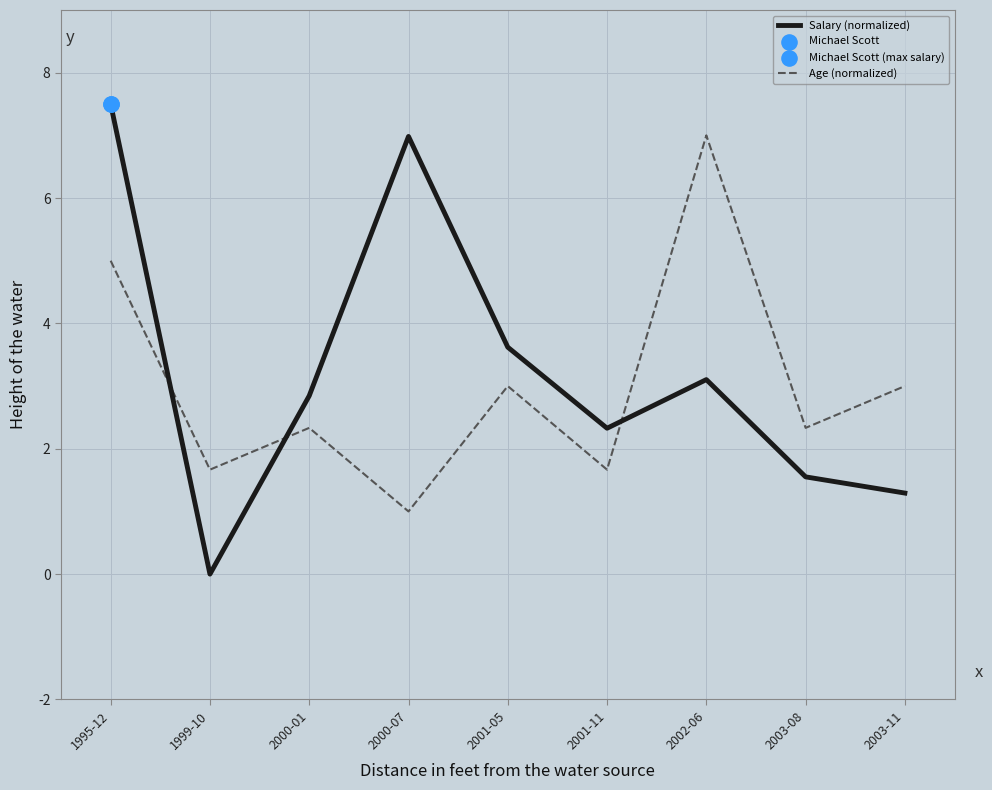

True or false: Salary (normalized) has a value of 7.0 at 2000-07.

True